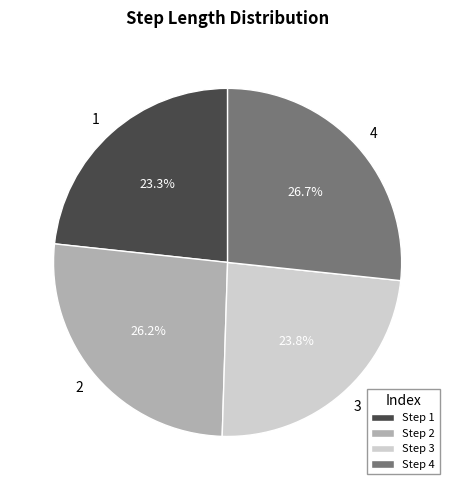

Is there a majority slice in this chart?

No